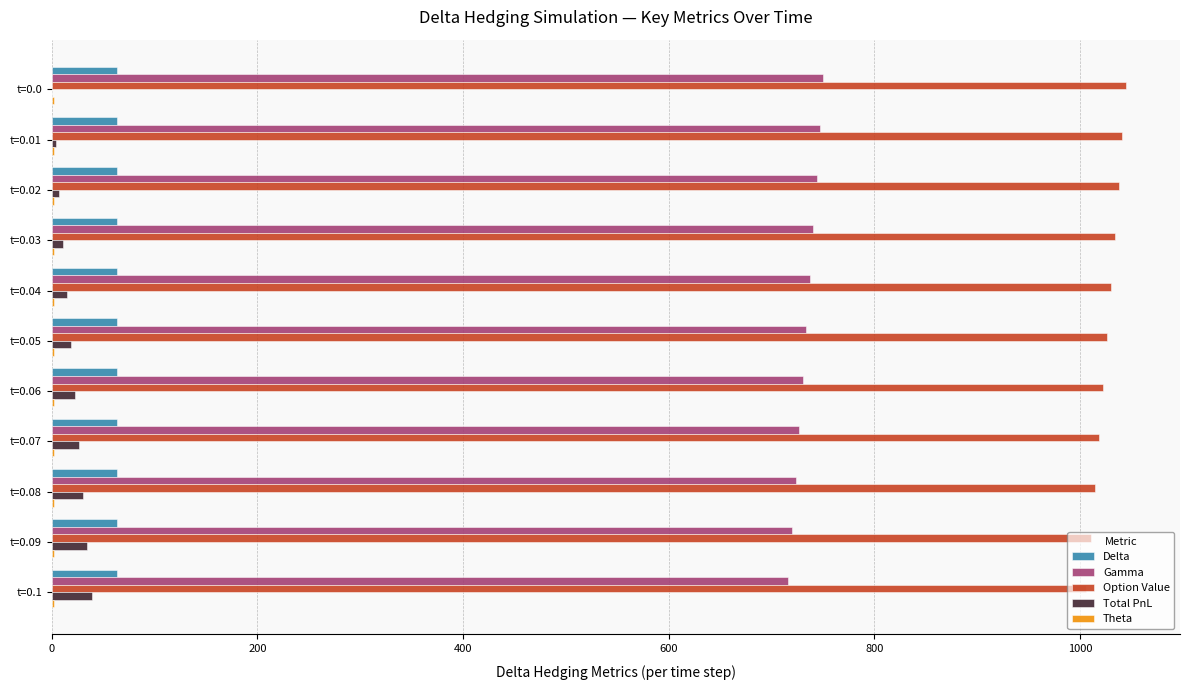

What is the sum of all Option Value values?

11284.8